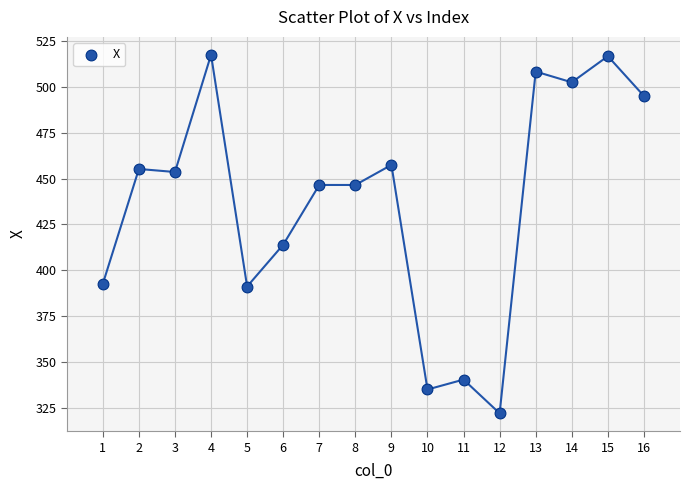

What Y value in the scatter plot is closest to 419?

413.9